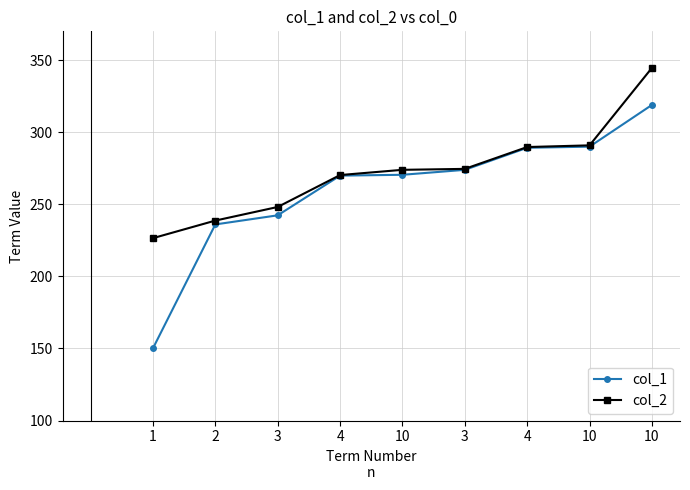

How many values in the col_1 series exceed 270?

5